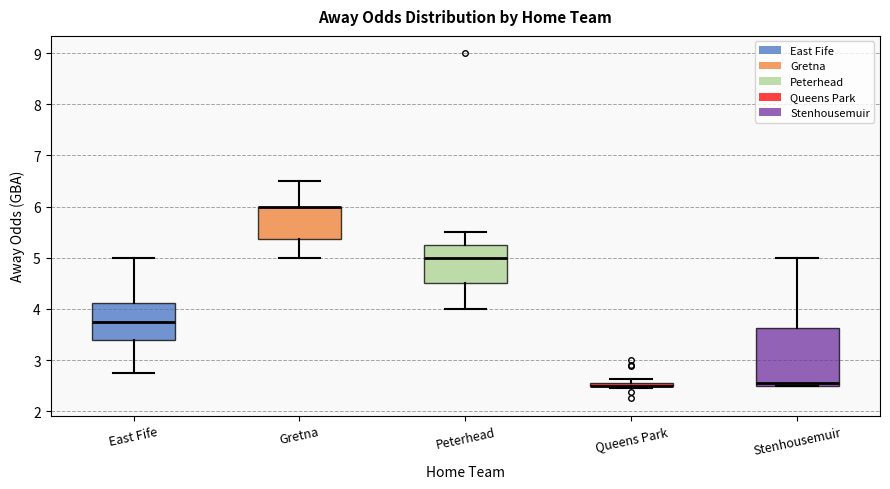

Comparing the boxes themselves (not the whiskers), which one is the tallest?

Stenhousemuir